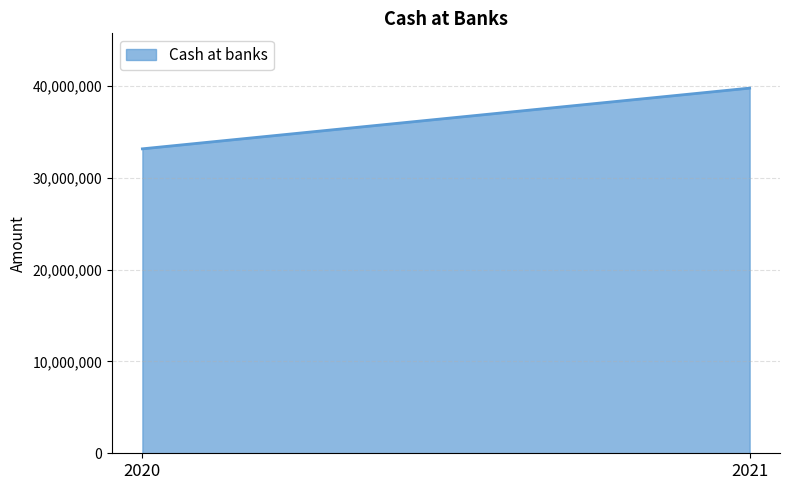

The chart shows a value of 59204097 at 2020. True or false?

False